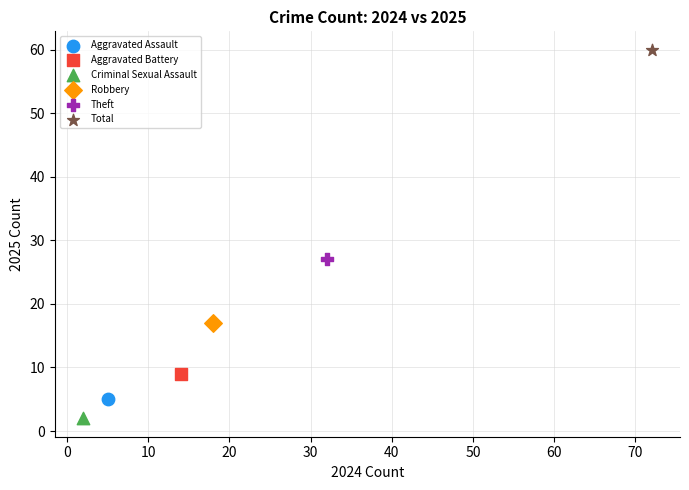

What are all the series names shown in the legend?

Aggravated Assault, Aggravated Battery, Criminal Sexual Assault, Robbery, Theft, Total